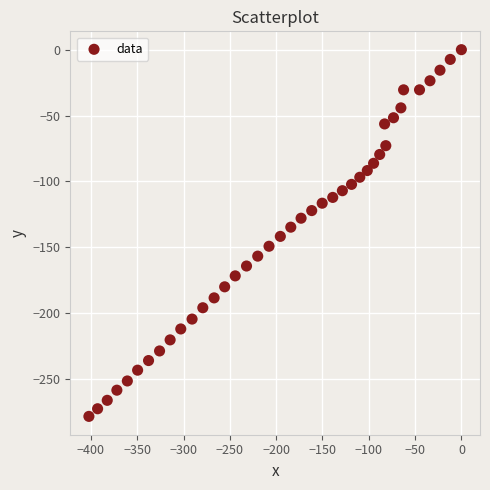

What is the range of X values (max minus min)?

402.2